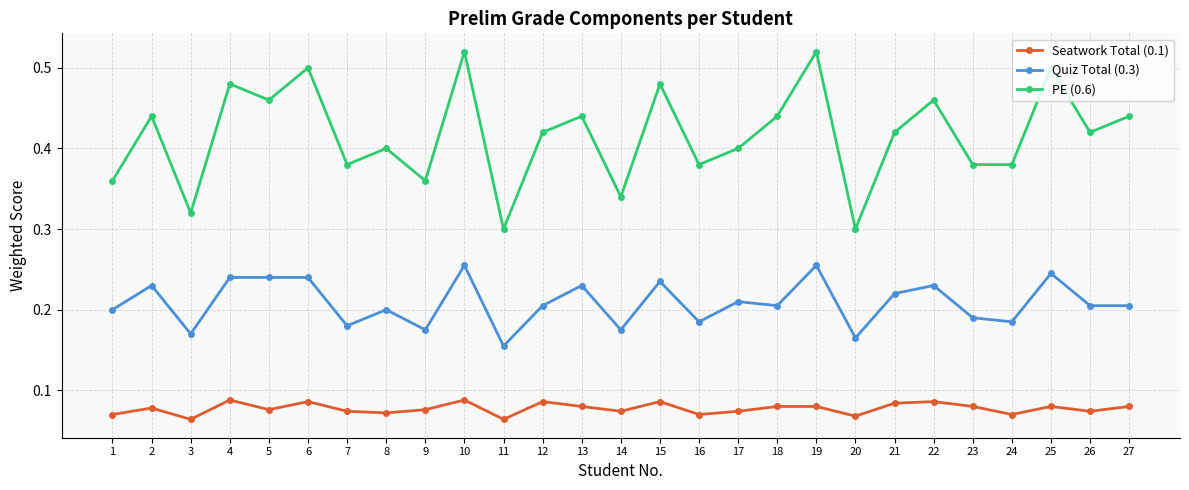

At which category does Seatwork Total (0.1) reach its first local peak?

2